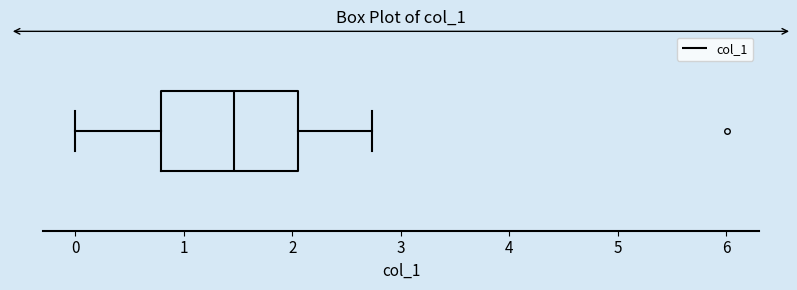

Where is the left edge of the box on the x-axis? The values are not printed on the chart, so give them approximately, as read against the axis.

0.8